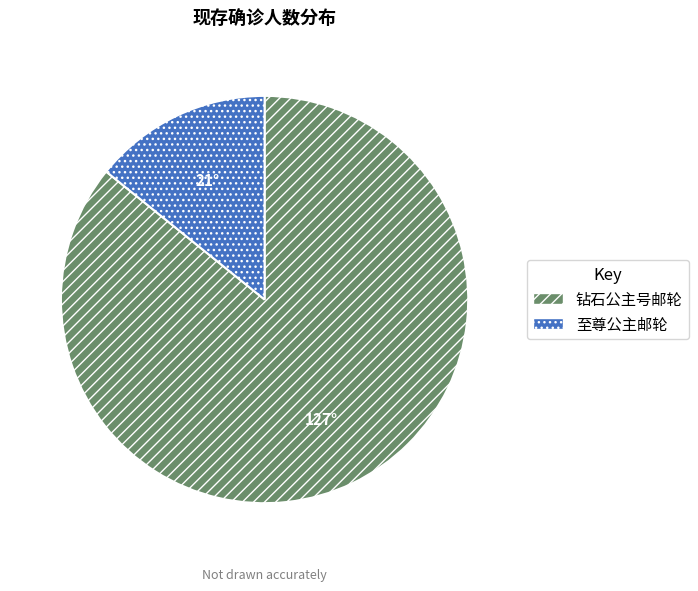

Is it true that 钻石公主号邮轮 is 99% of the pie?

False